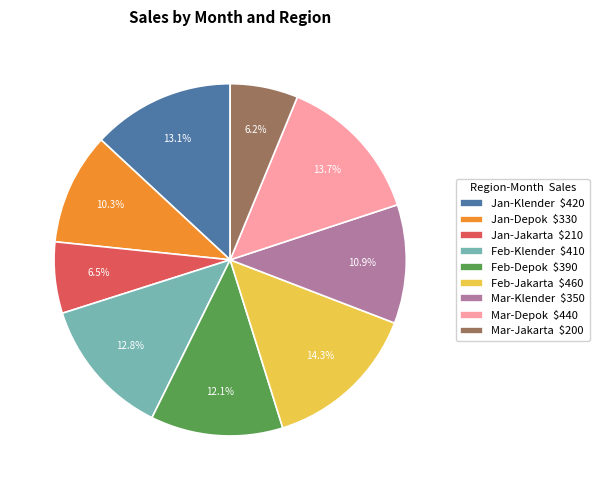

Count the number of slices in the pie.

9